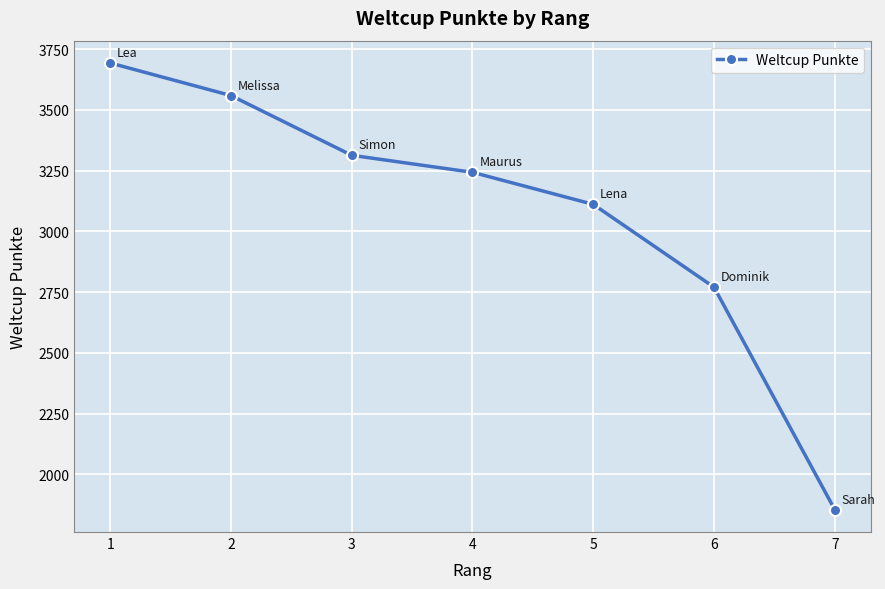

What is the average value?

3078